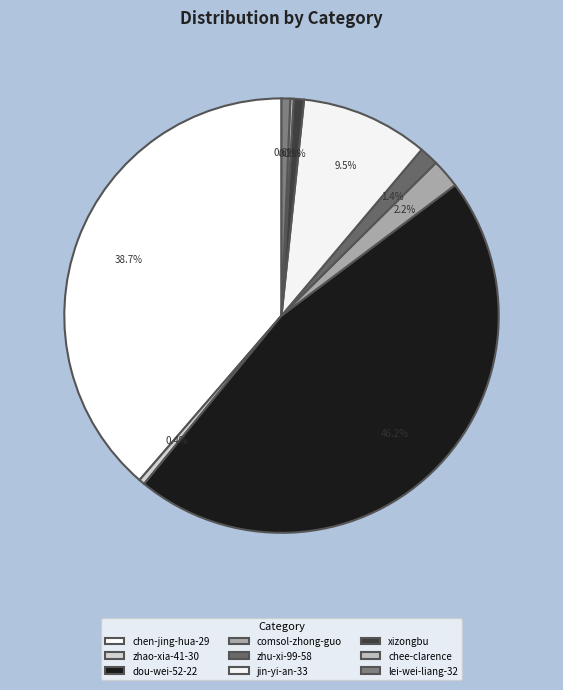

What percentage do zhu-xi-99-58 and chee-clarence together represent?

1.7%